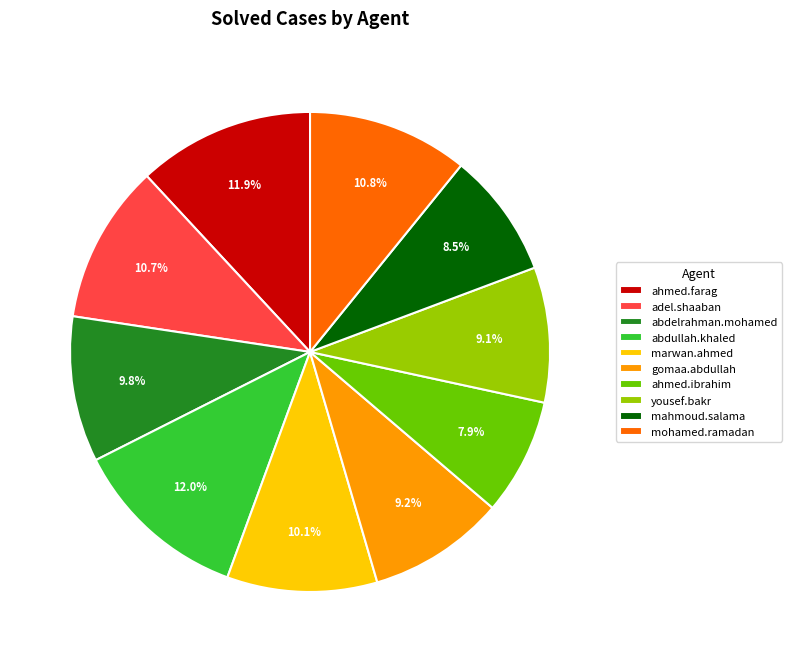

To the nearest percent, what is the difference between the abdelrahman.mohamed and yousef.bakr slice percentages?

1%